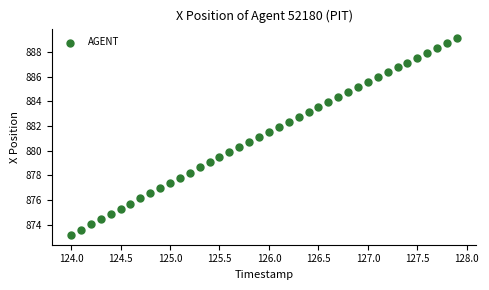

What is the range of Y values (max minus min)?

15.9